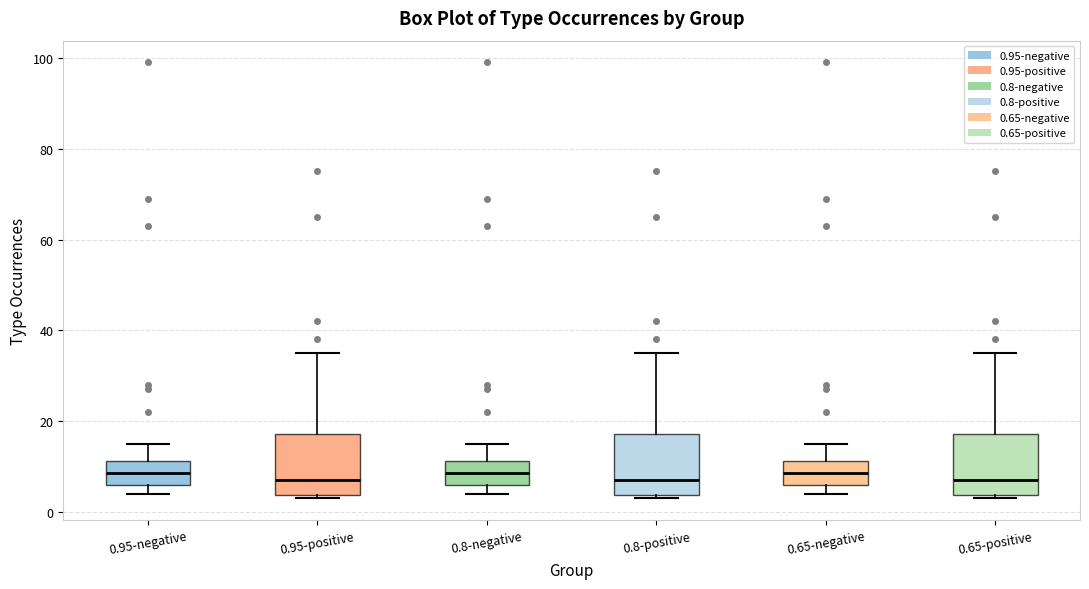

Reading left to right, transcribe this box plot: for each box, give where its median line is, the range the box spans, and where its two whiskers end, as read against the y-axis. The values are not printed on the chart, so give them approximately, as read against the axis.

0.95-negative: median 8, box 6 to 12, whiskers 4 to 16
0.95-positive: median 8, box 4 to 18, whiskers 4 (just below the box's lower edge) to 36
0.8-negative: median 8, box 6 to 12, whiskers 4 to 16
0.8-positive: median 8, box 4 to 18, whiskers 4 (just below the box's lower edge) to 36
0.65-negative: median 8, box 6 to 12, whiskers 4 to 16
0.65-positive: median 8, box 4 to 18, whiskers 4 (just below the box's lower edge) to 36